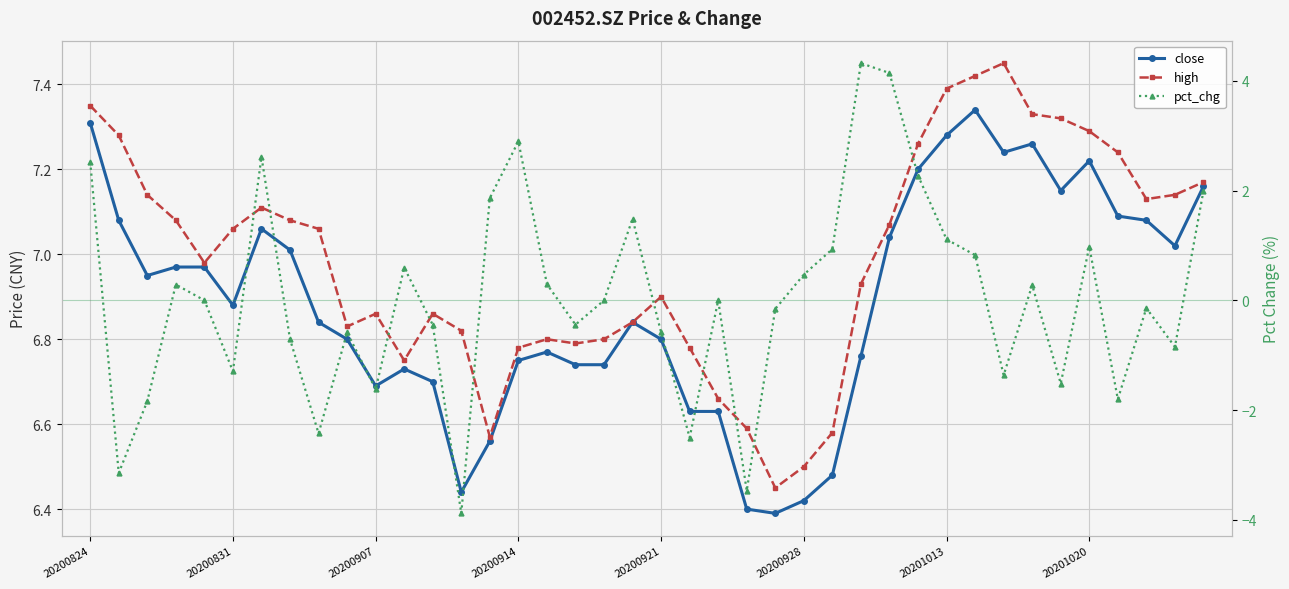

Reading right to left, what are all the values shown in this chart?

close: 7.2	7.0	7.1	7.1	7.2	7.2	7.3	7.2	7.3	7.3	7.2	7.0	6.8	6.5	6.4	6.4	6.4	6.6	6.6	6.8	6.8	6.7	6.7	6.8	6.8	6.6	6.4	6.7	6.7	6.7	6.8	6.8	7.0	7.1	6.9	7.0	7.0	7.0	7.1	7.3
high: 7.2	7.1	7.1	7.2	7.3	7.3	7.3	7.5	7.4	7.4	7.3	7.1	6.9	6.6	6.5	6.5	6.6	6.7	6.8	6.9	6.8	6.8	6.8	6.8	6.8	6.6	6.8	6.9	6.8	6.9	6.8	7.1	7.1	7.1	7.1	7.0	7.1	7.1	7.3	7.3
pct_chg: 2.0	-0.8	-0.1	-1.8	1.0	-1.5	0.3	-1.4	0.8	1.1	2.3	4.1	4.3	0.9	0.5	-0.2	-3.5	0.0	-2.5	-0.6	1.5	0.0	-0.4	0.3	2.9	1.9	-3.9	-0.4	0.6	-1.6	-0.6	-2.4	-0.7	2.6	-1.3	0.0	0.3	-1.8	-3.1	2.5